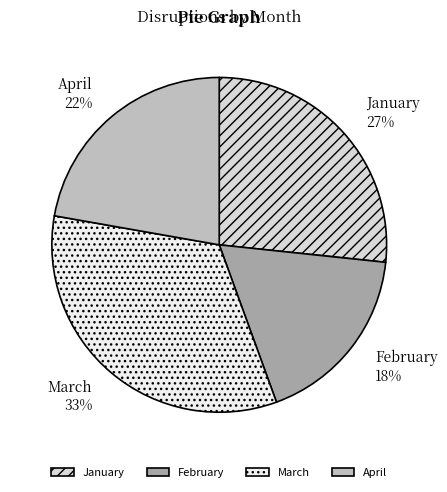

Between February and March, which is larger?

March